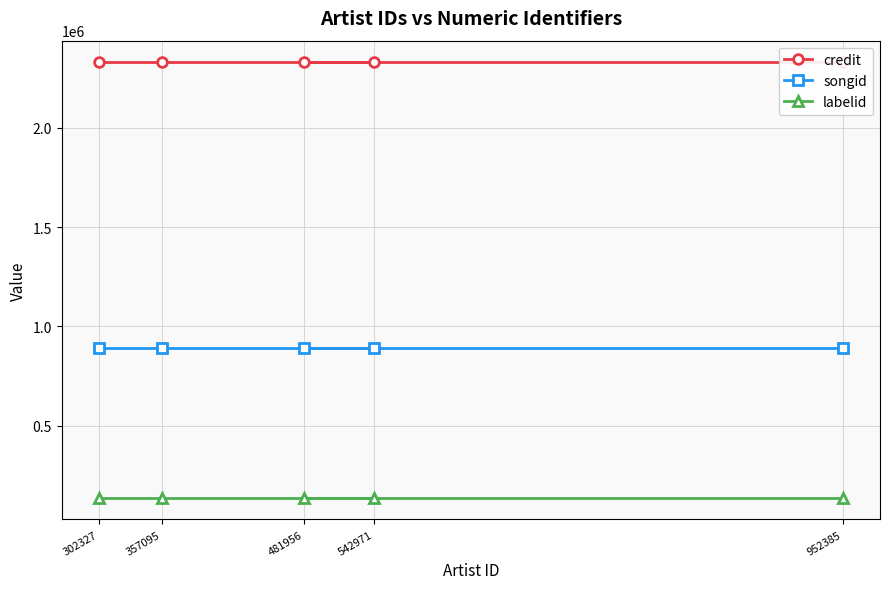

What is the value of the credit point at the 5th from the left?

2329101